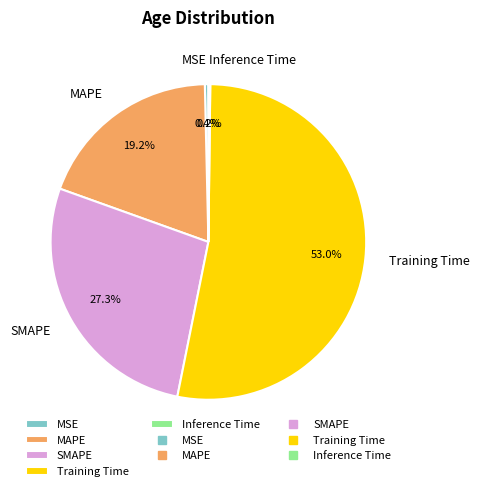

What is the majority slice?

Training Time